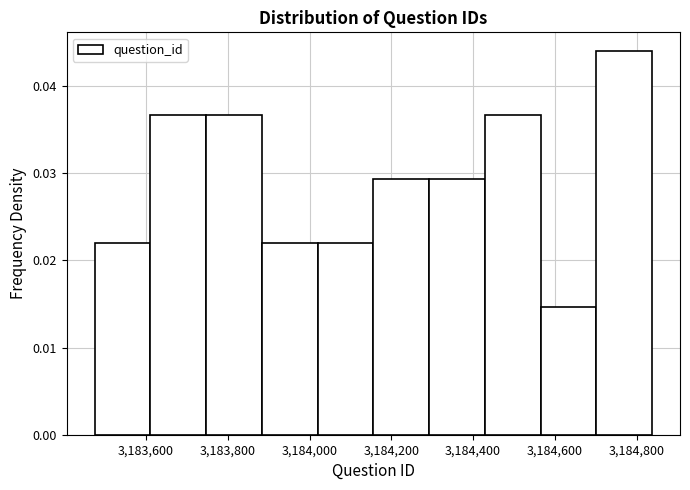

Over which range of the x-axis is the bar tallest?

3184700 to 3184840